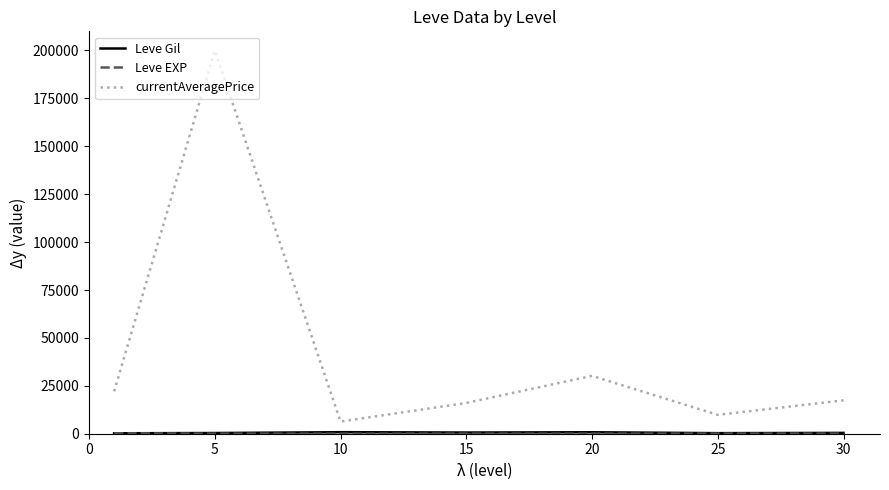

Which series has the largest total across all categories?

currentAveragePrice